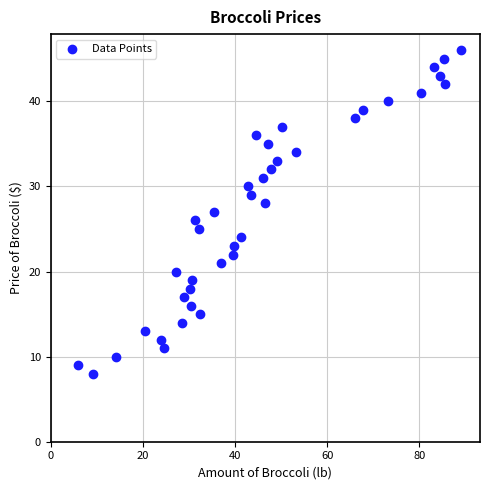

What is the range of Y values (max minus min)?

38